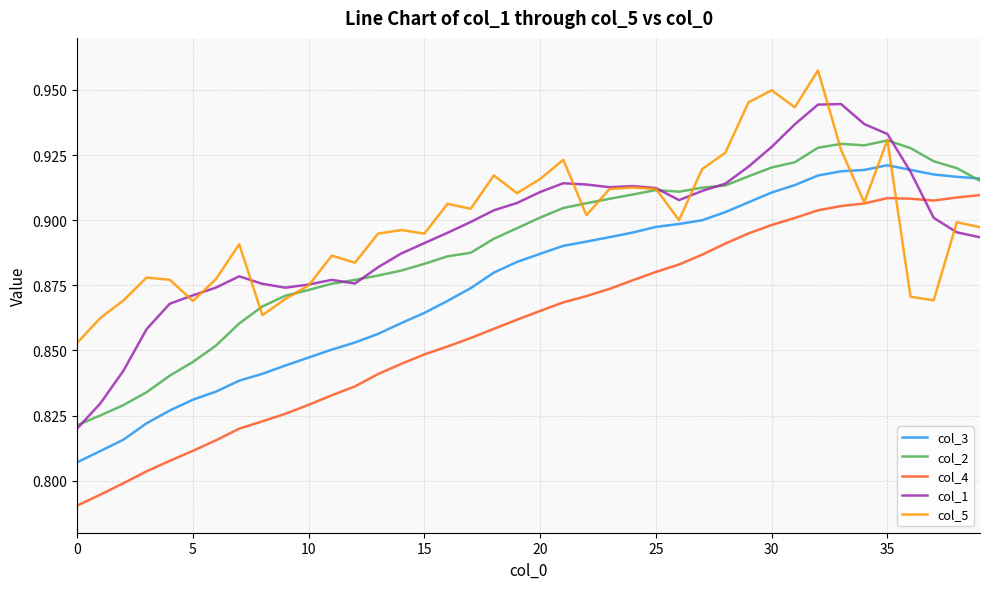

After their last crossing, which series has the higher values: col_4 or col_1?

col_4